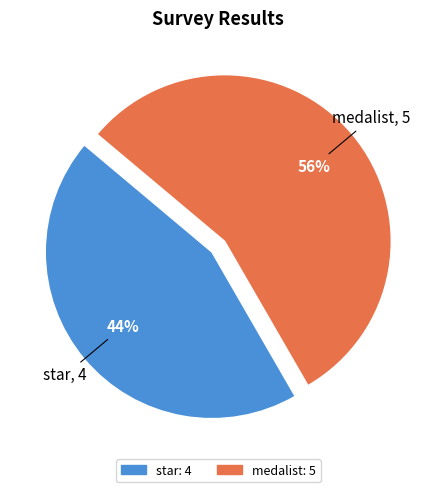

To the nearest percent, what percentage of the pie is star?

44%